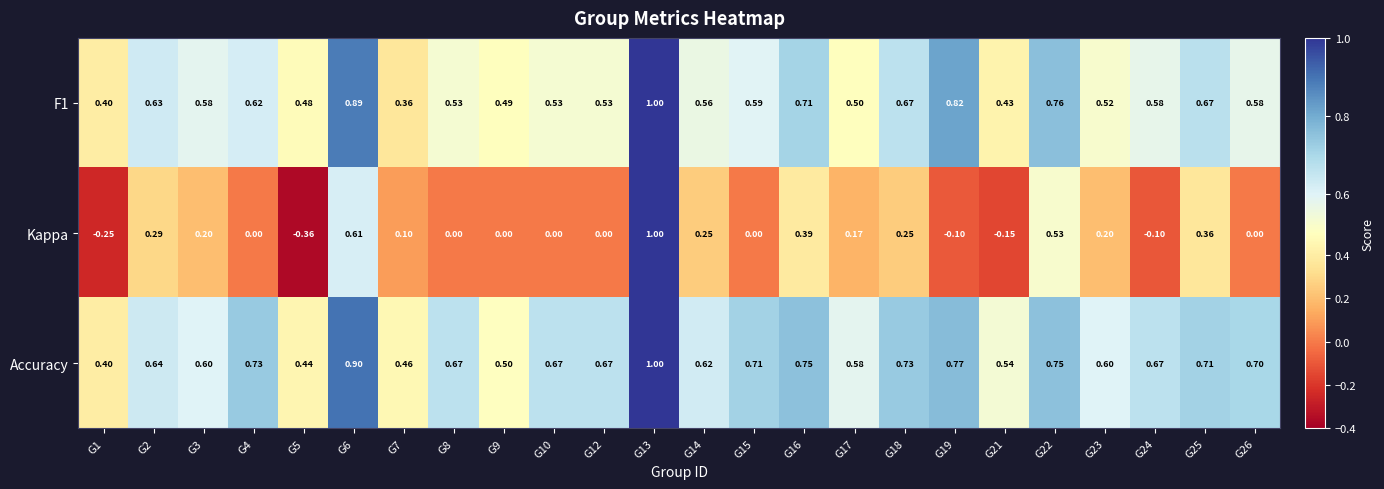

At G23, list the series in order from smallest to largest.

Kappa, F1, Accuracy